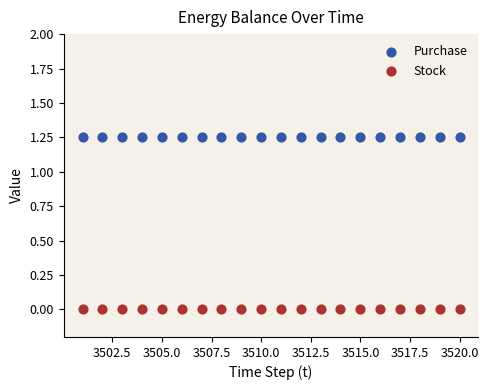

Which series reaches the maximum Y coordinate?

Purchase